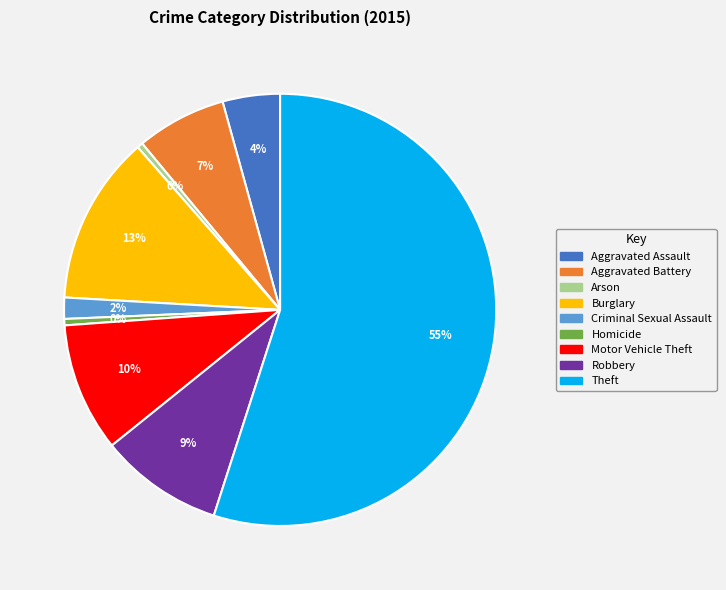

To the nearest percent, what is the difference between the Burglary and Criminal Sexual Assault slice percentages?

11%